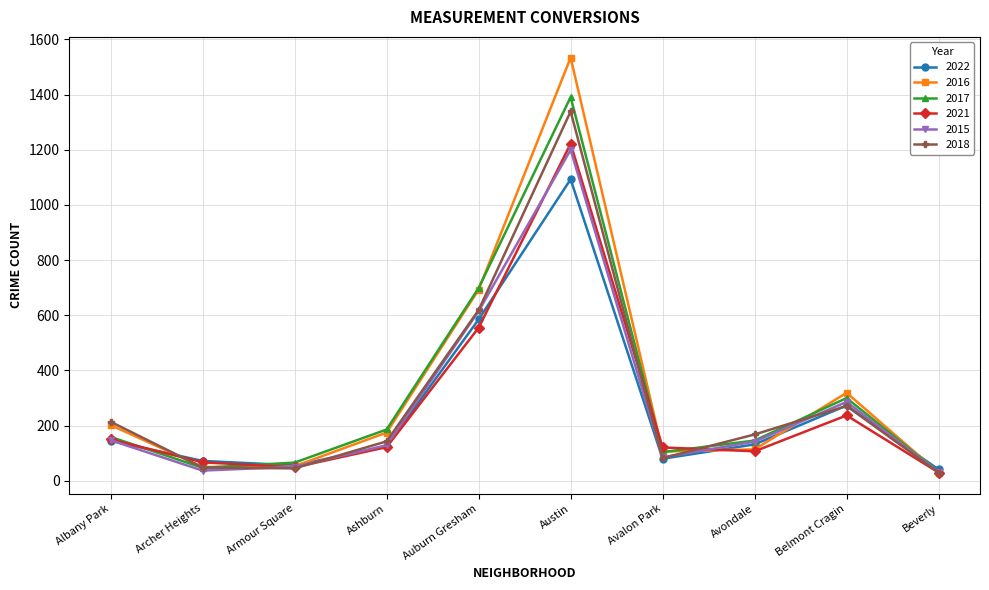

The 2017 series shows 493 at Belmont Cragin. True or false?

False